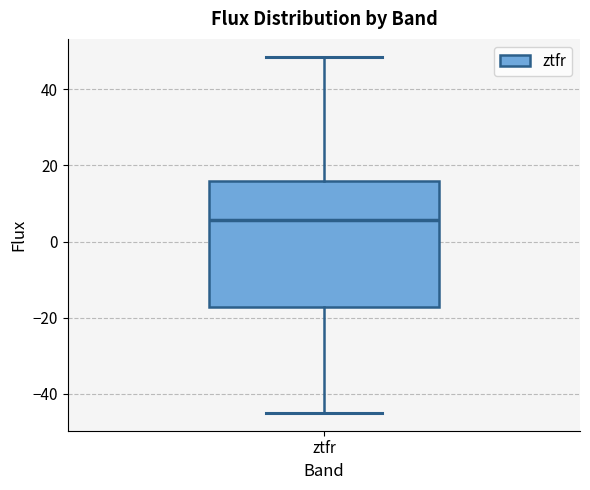

Where does the lower whisker of the box for ztfr end on the y-axis? The values are not printed on the chart, so give them approximately, as read against the axis.

-44